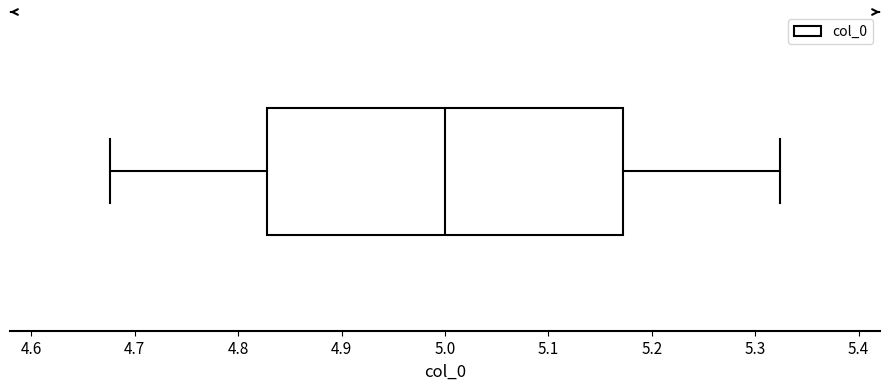

Read this box plot against the x-axis: the position of the median line, the range covered by the box, and the ends of both whiskers. The values are not printed on the chart, so give them approximately, as read against the axis.

median 5.00, box 4.83 to 5.17, whiskers 4.68 to 5.32